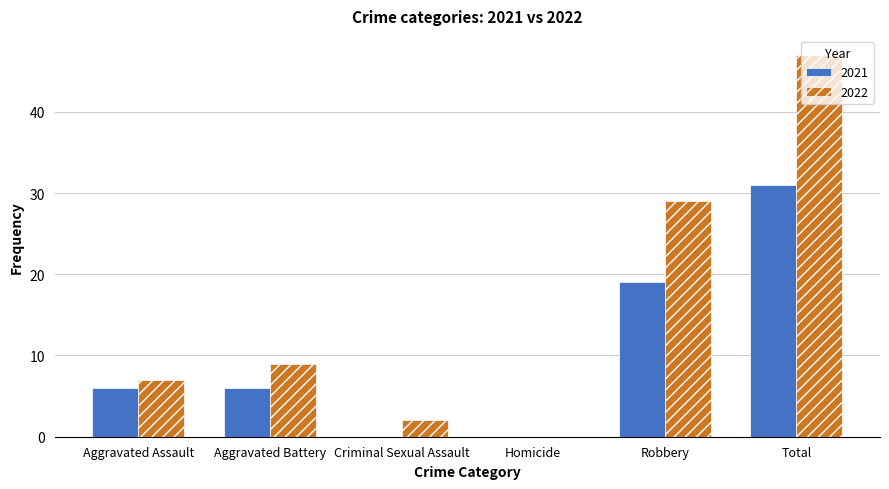

Which category has the highest value across all series?

Total